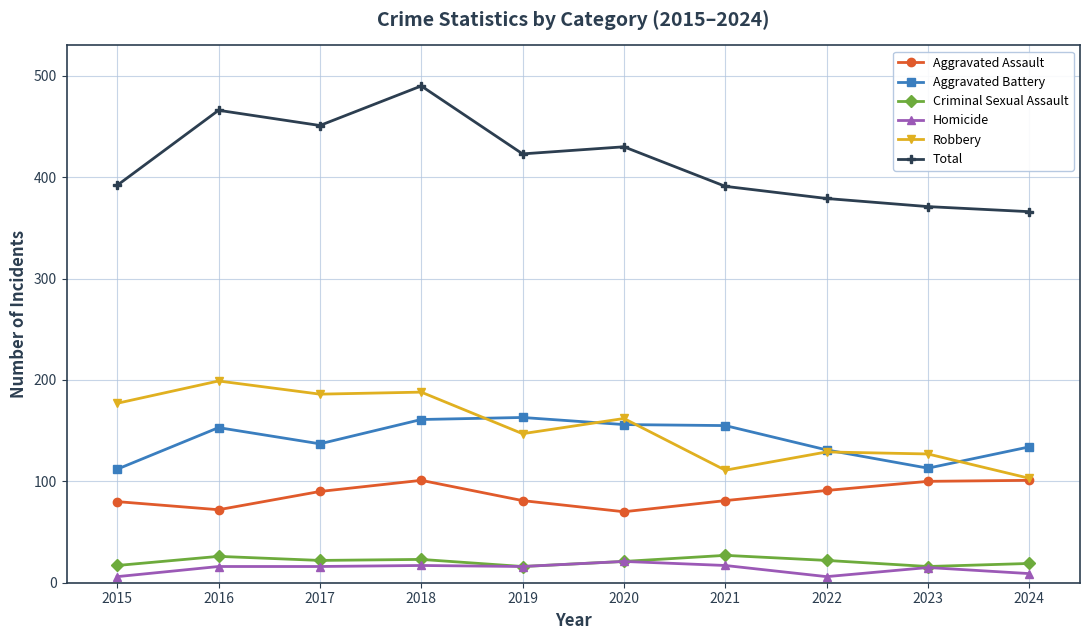

What is the sum of the Robbery values at 2024 and 2023?

230